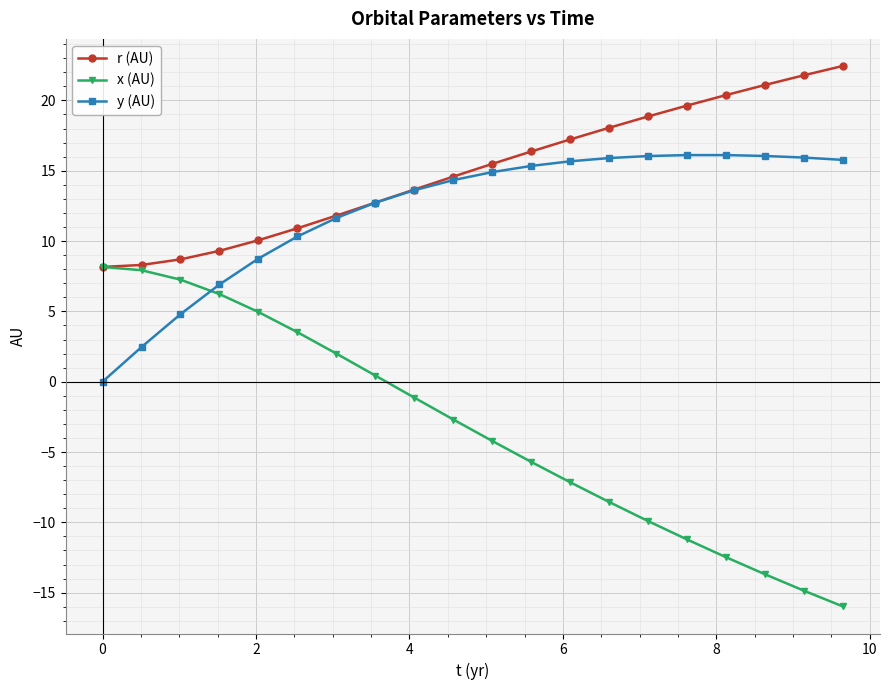

List the series in order of their overall mean, highest first.

r (AU), y (AU), x (AU)